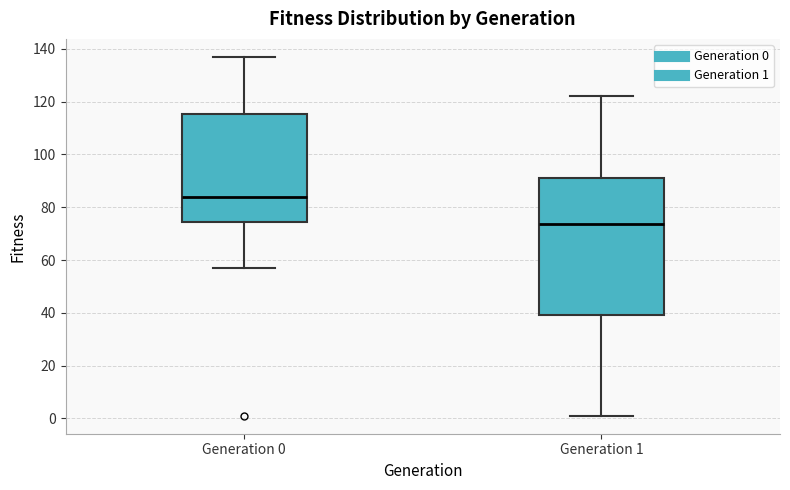

Which box's median line is the lowest?

Generation 1